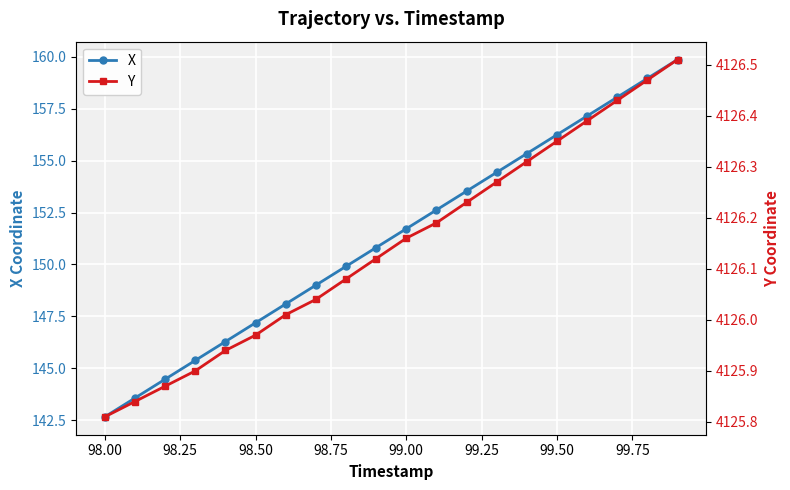

Which category has the lowest value in the X series?

98.00